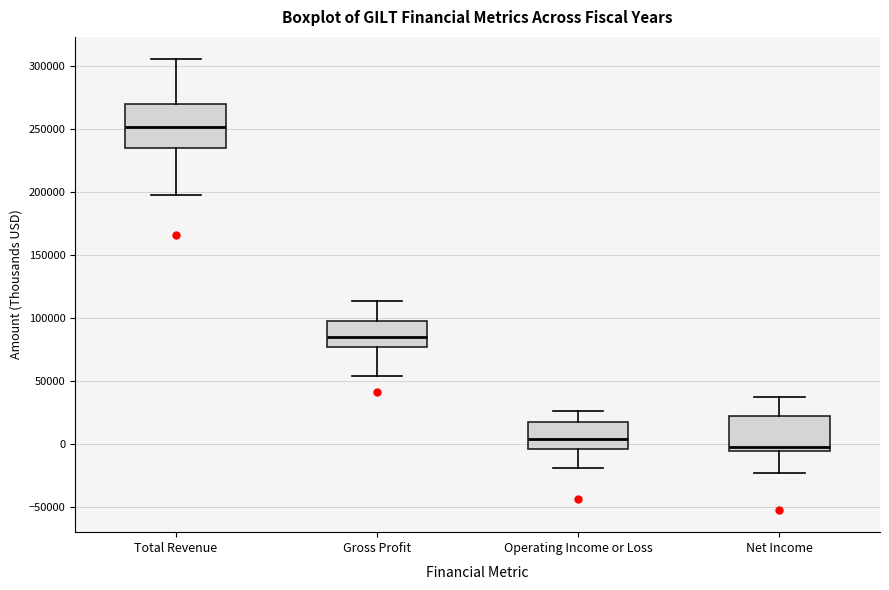

Where is the upper edge of the box for Operating Income or Loss on the y-axis? The values are not printed on the chart, so give them approximately, as read against the axis.

20000